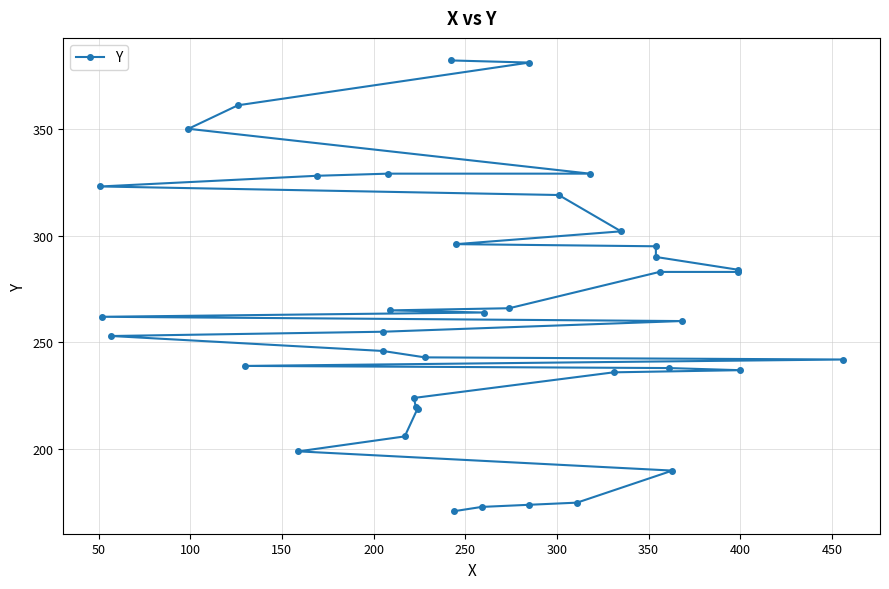

What is the difference between the maximum and minimum values?

211